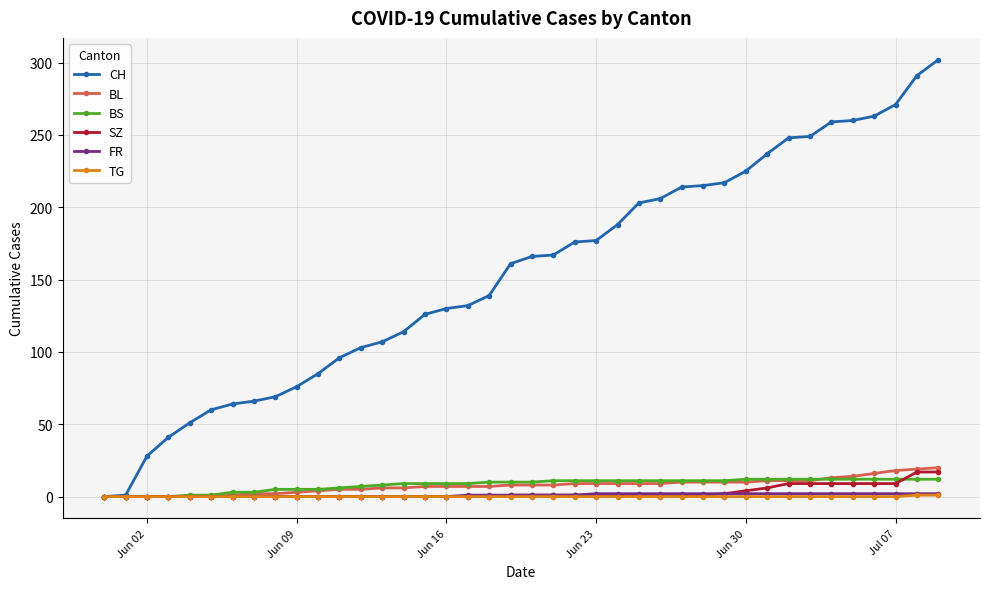

What is the value of the CH point at the 19th from the left?

139